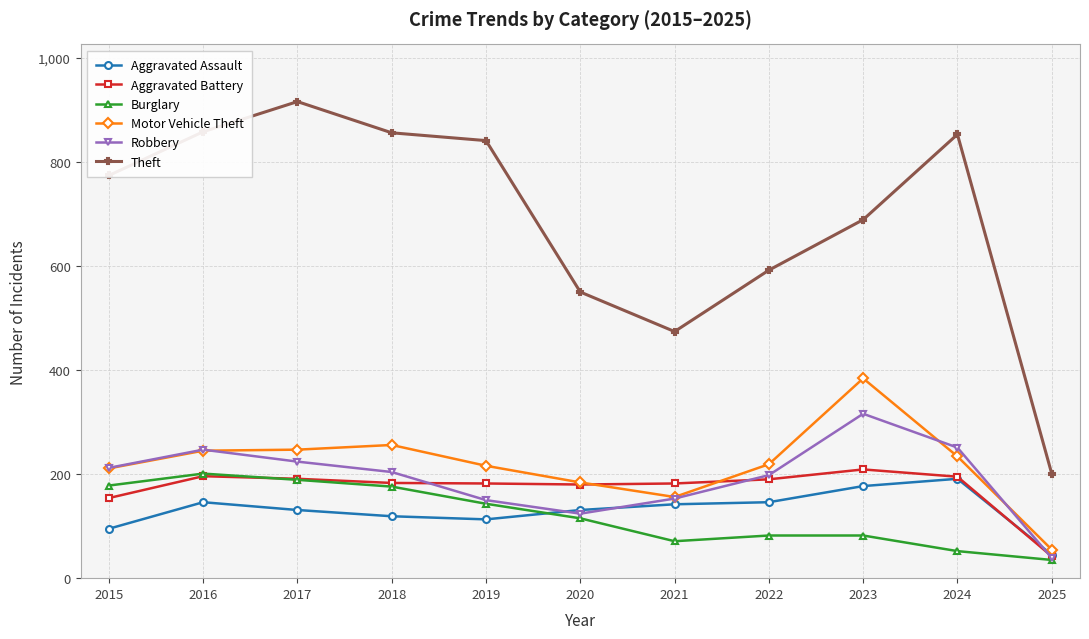

What is the difference between the highest and lowest values at 2019?

728